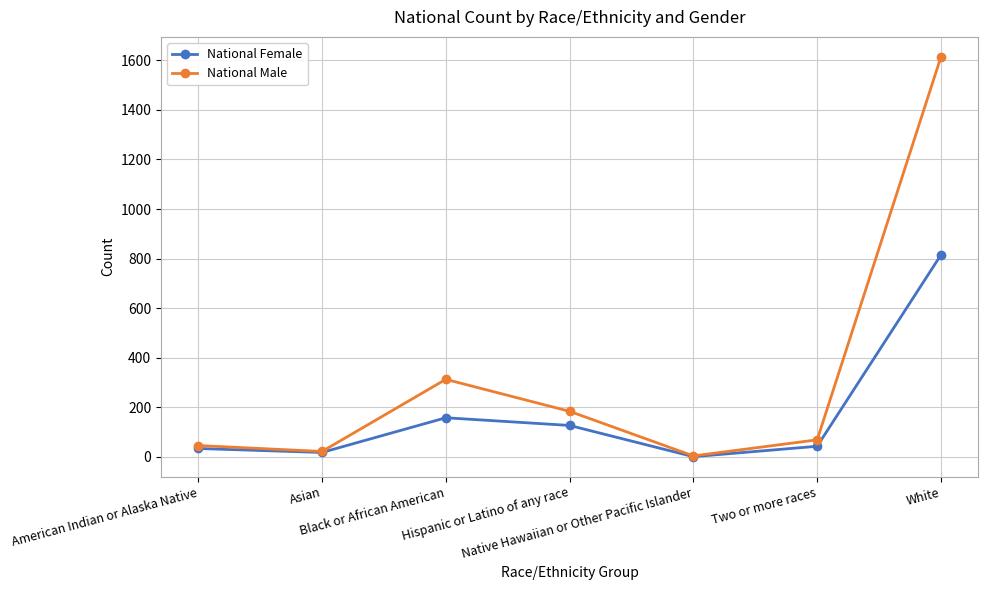

What is the label of the 3rd point from the left?

Black or African American